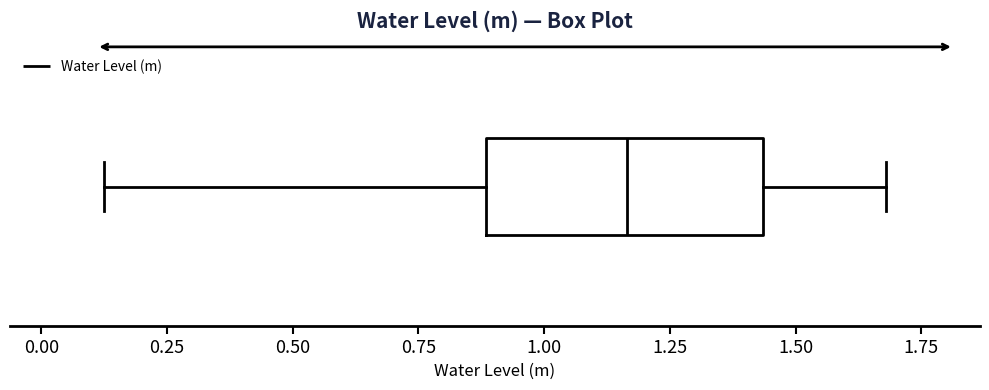

Transcribe this box plot: give where the median line is, the range the box spans, and where the two whiskers end, as read against the x-axis. The values are not printed on the chart, so give them approximately, as read against the axis.

median 1.15, box 0.90 to 1.45, whiskers 0.10 to 1.70